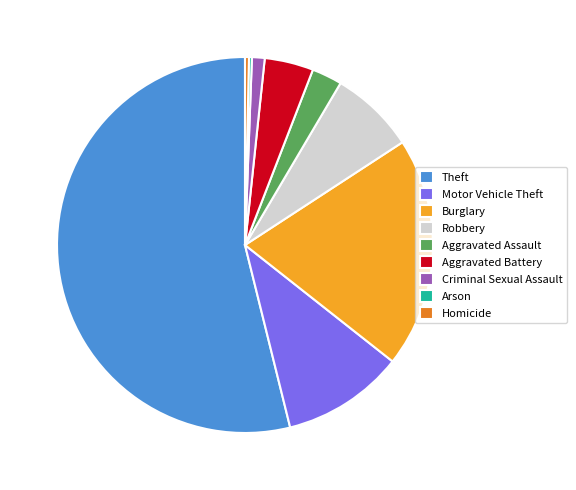

Which slice is the largest?

Theft